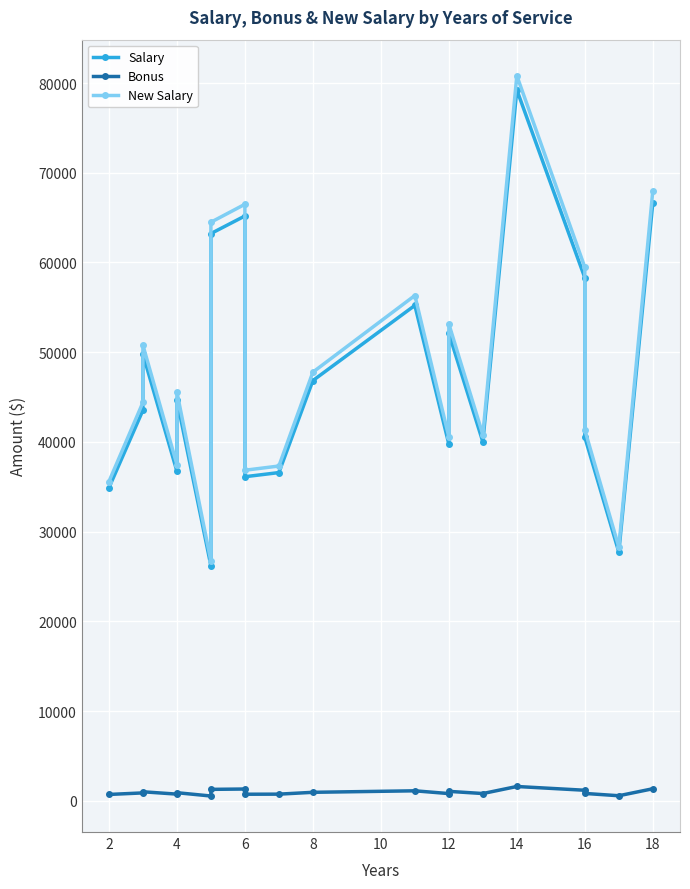

How many values in the New Salary series are below 45551?

10